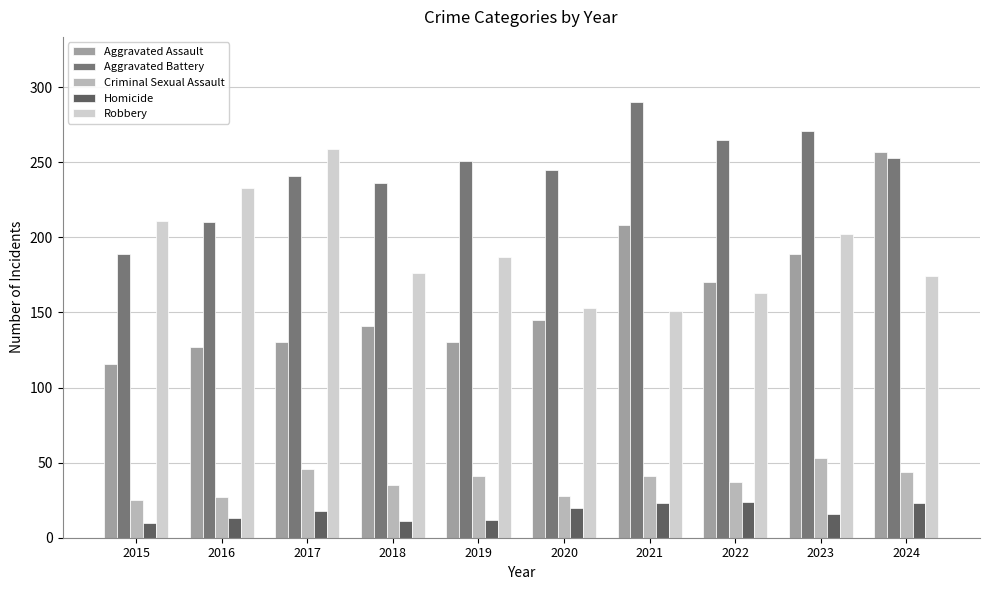

At how many categories does at least one series exceed 217?

9